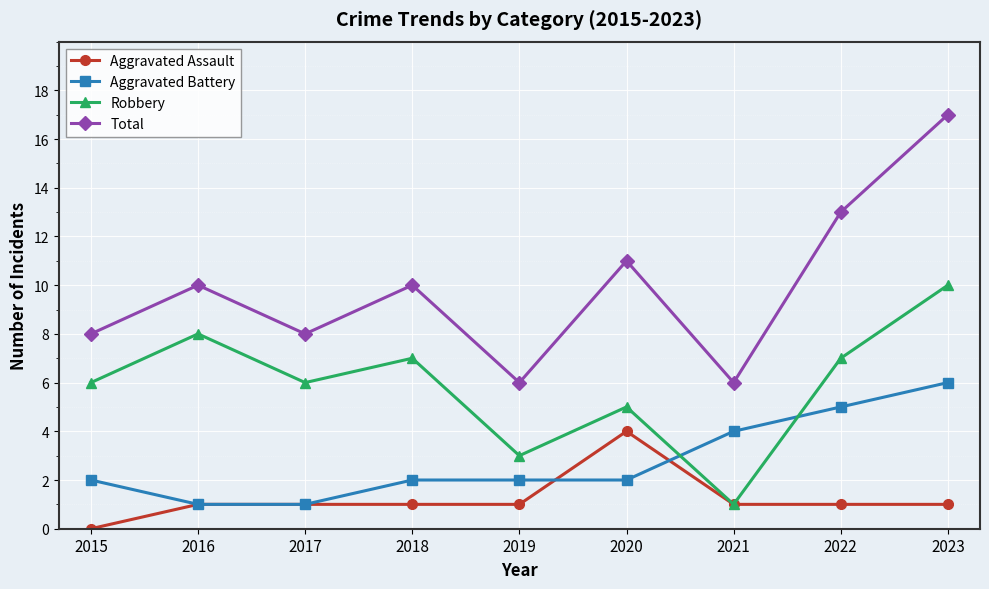

Does the chart display data point markers on the line(s)?

Yes